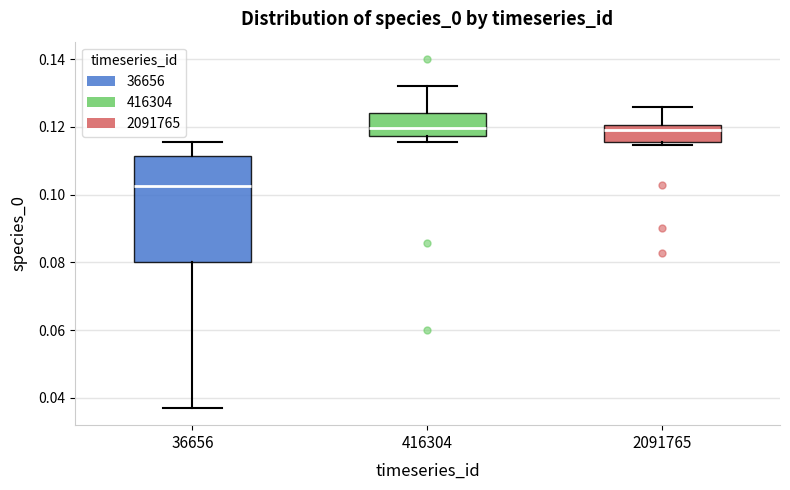

Which box is the tallest, from its lower edge to its upper edge?

36656